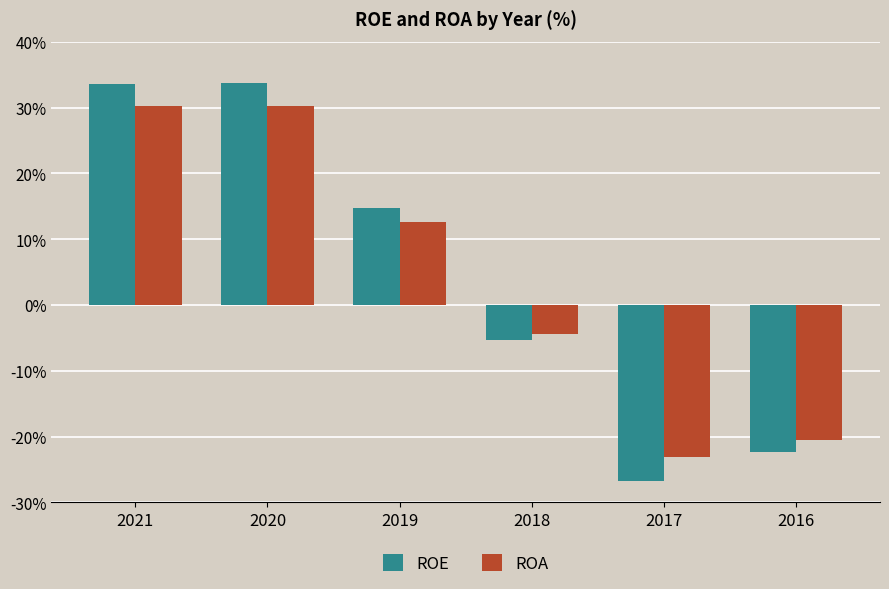

What is the value of the ROE bar at the 4th from the left?

-5.3